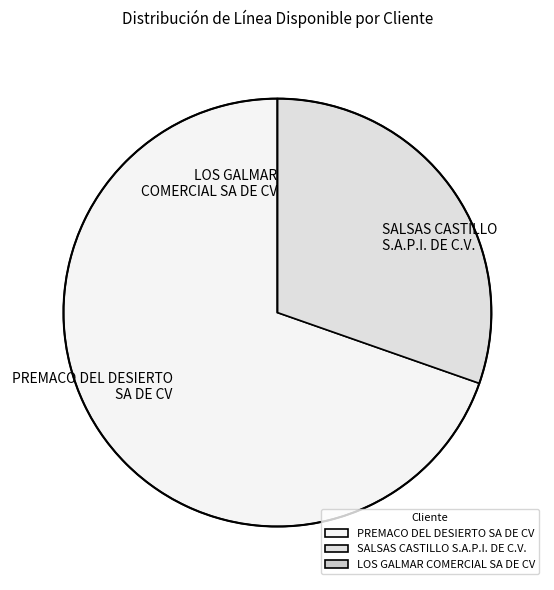

Which slice represents more than half of the pie?

PREMACO DEL DESIERTO SA DE CV